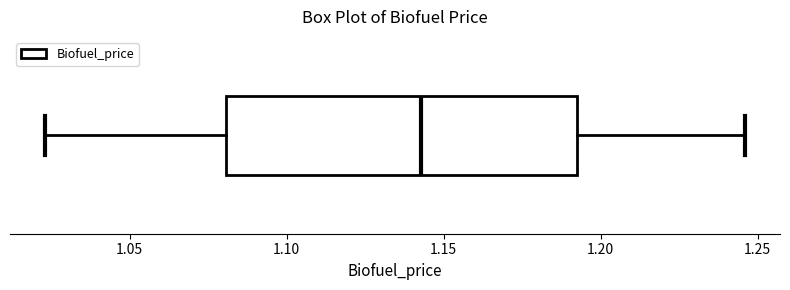

Where does the median line of the box sit on the x-axis? The values are not printed on the chart, so give them approximately, as read against the axis.

1.145